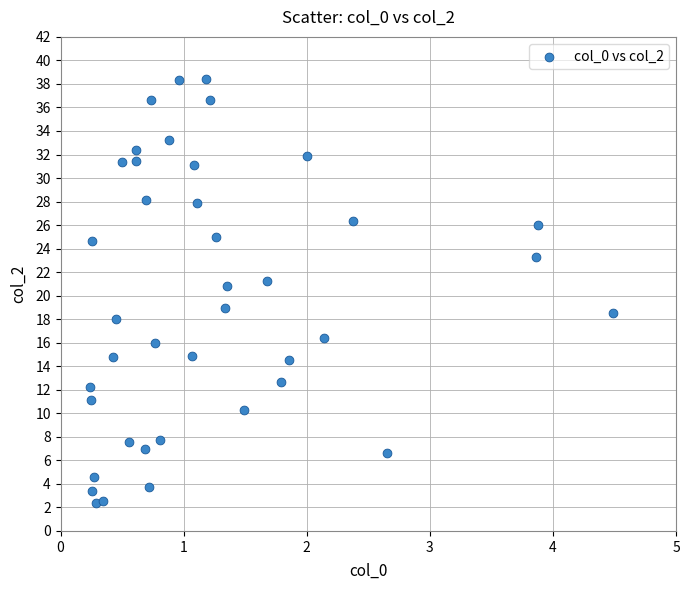

What is the range of Y values (max minus min)?

36.1